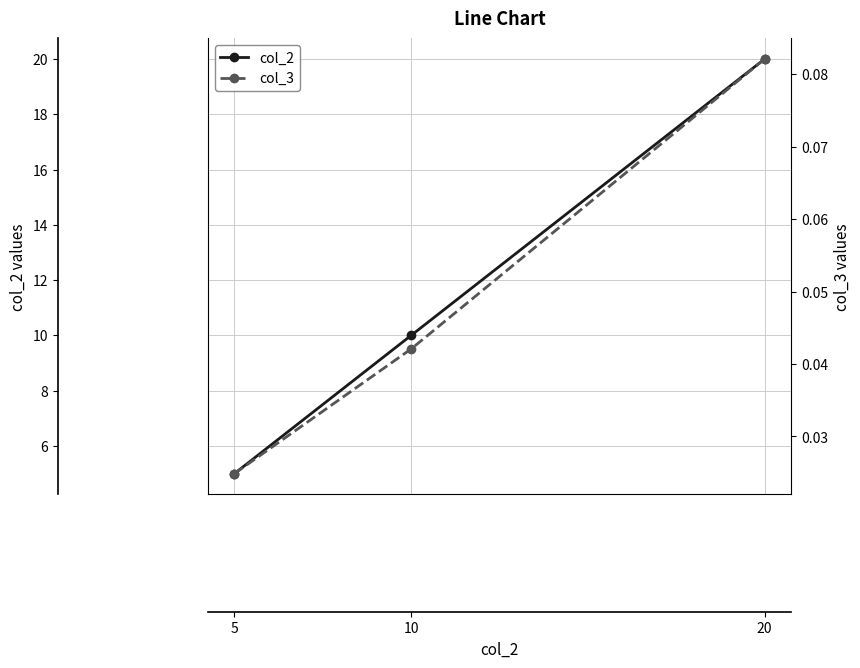

What is the difference between the maximum and minimum values in the col_2 series?

15